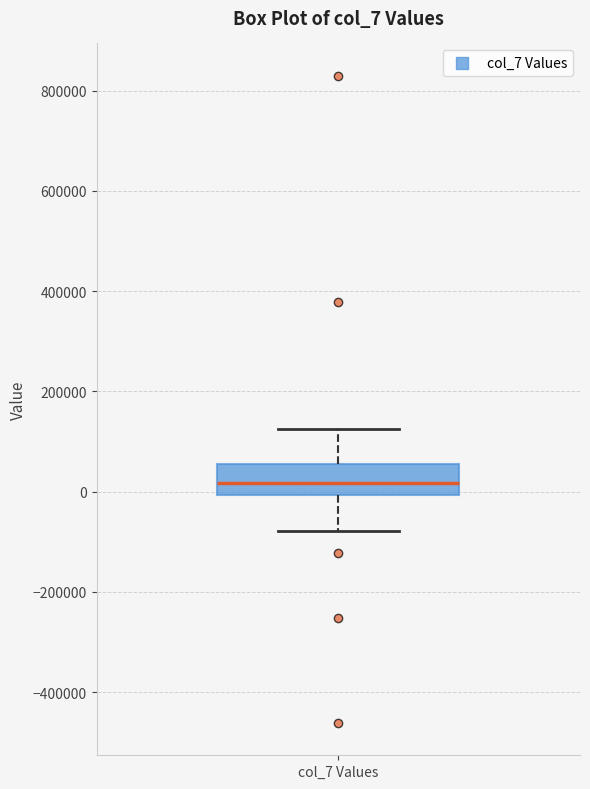

Transcribe this box plot: give where the median line is, the range the box spans, and where the two whiskers end, as read against the y-axis. The values are not printed on the chart, so give them approximately, as read against the axis.

median 20000, box 0 to 60000, whiskers -80000 to 120000